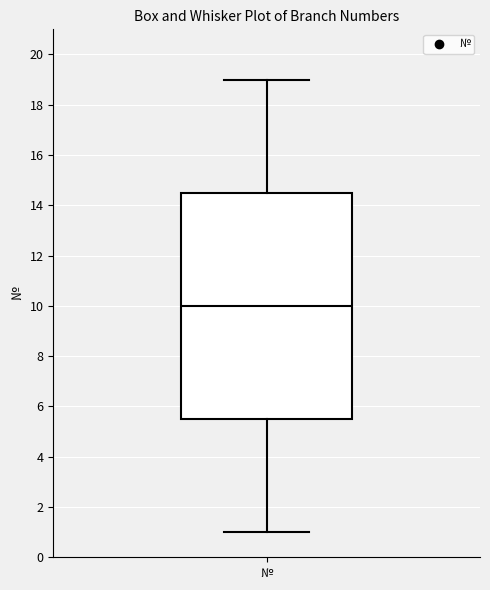

Where does the upper whisker of the box for № end on the y-axis? The values are not printed on the chart, so give them approximately, as read against the axis.

19.0